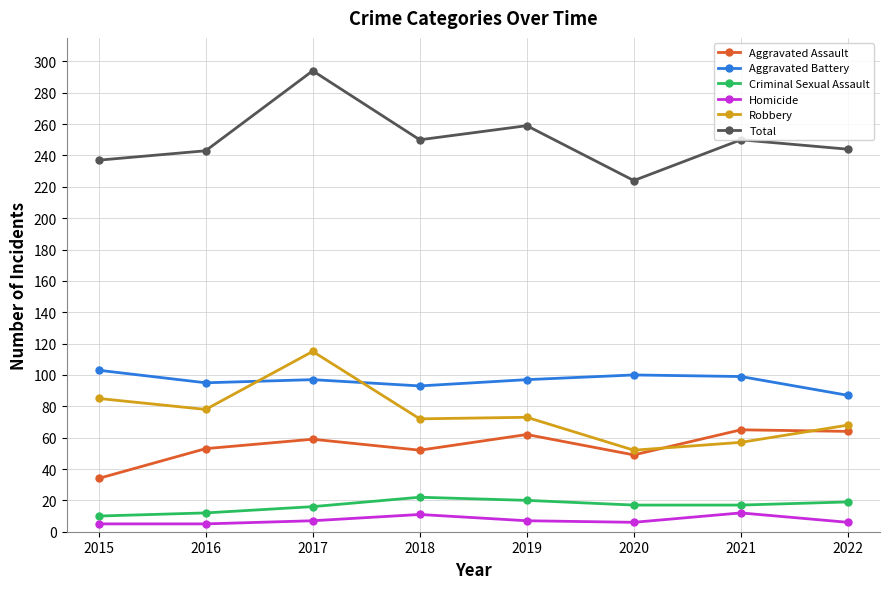

What is the total value across all series at 2022?

488